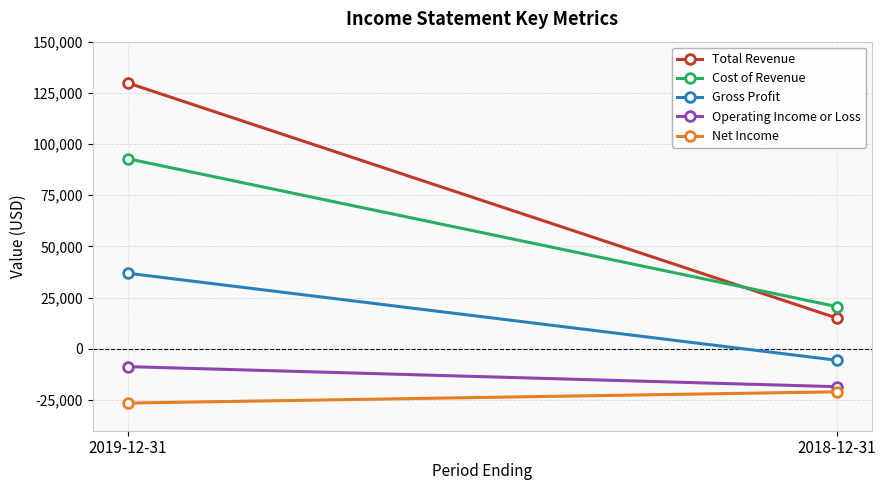

Which series has the widest spread of values?

Total Revenue